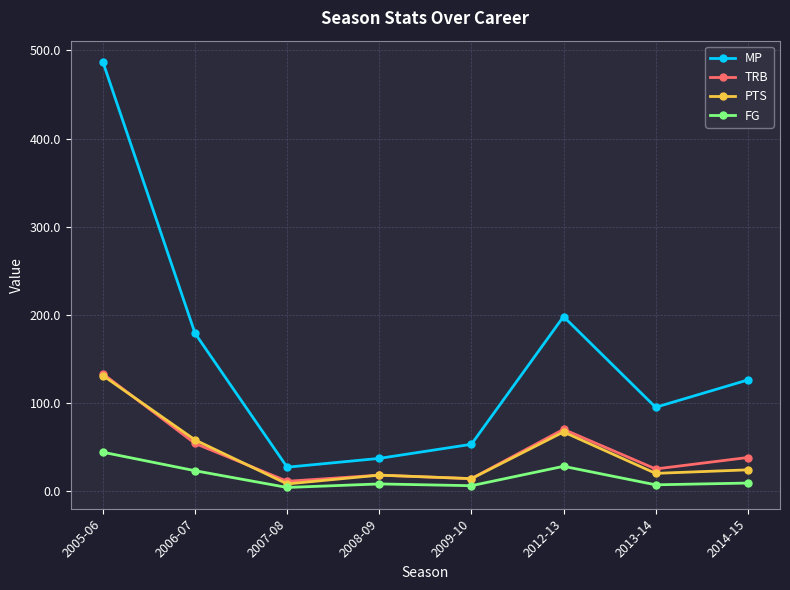

How many series are shown in this chart?

4